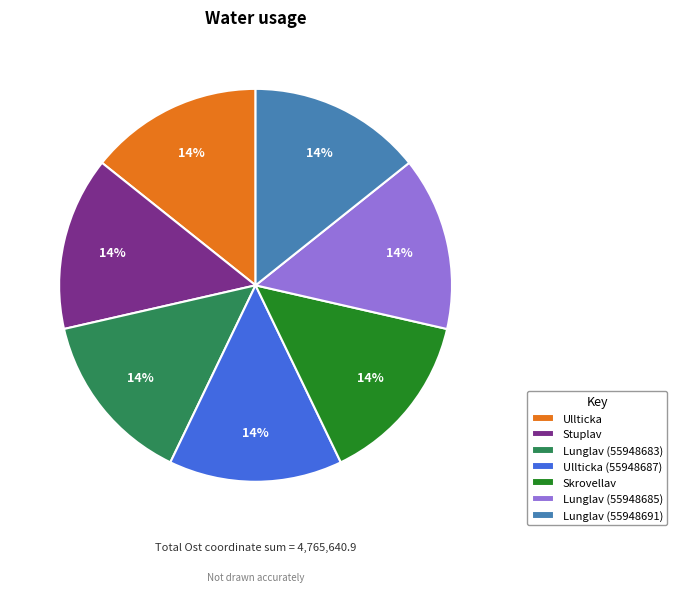

To the nearest percent, what is the combined percentage of Stuplav and Ullticka?

29%